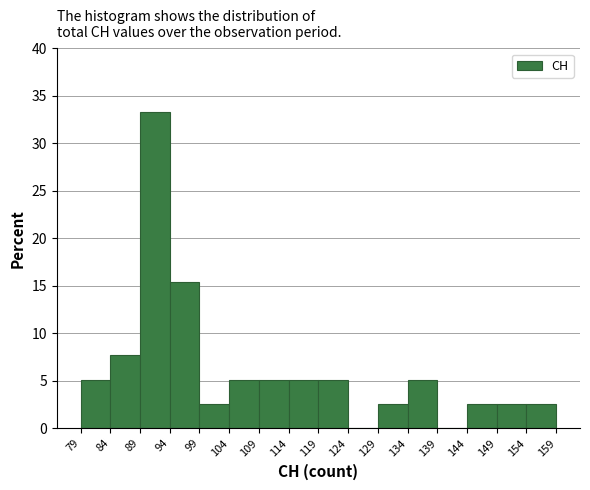

How tall is the bar that spans 94 to 99 on the x-axis? The values are not printed on the chart, so give them approximately, as read against the axis.

15.5